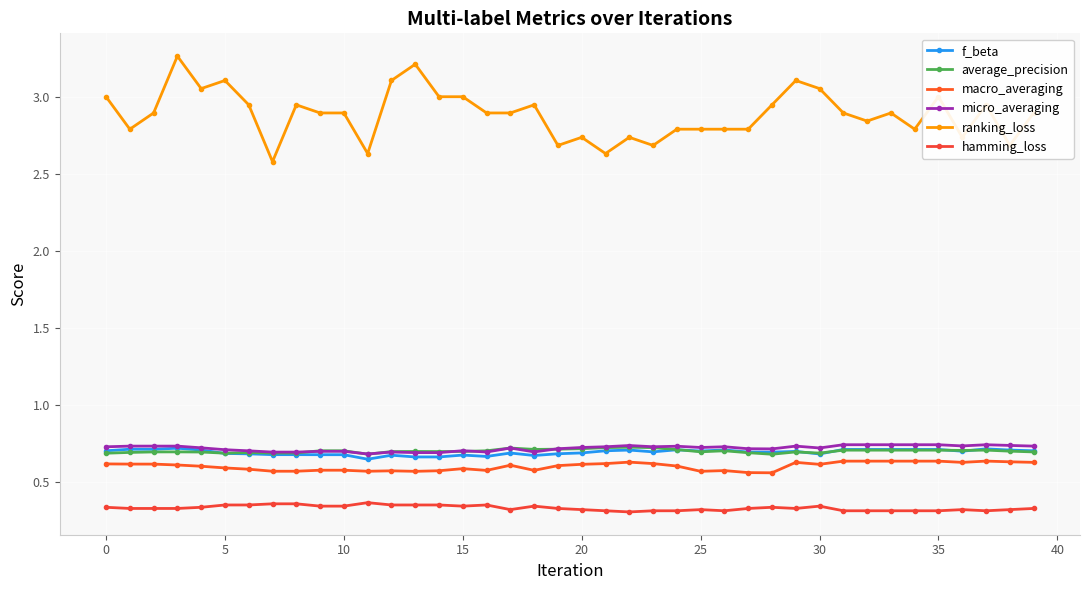

Which series has the widest spread of values?

ranking_loss